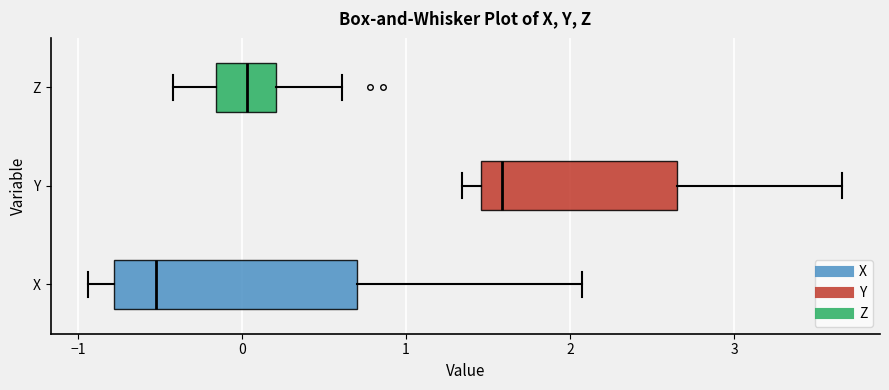

Where is the right edge of the box for X on the x-axis? The values are not printed on the chart, so give them approximately, as read against the axis.

0.7